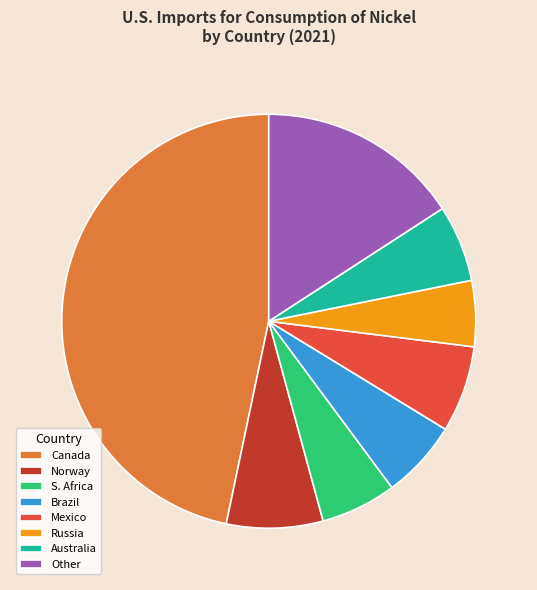

Is it true that Brazil is 1% of the pie?

False